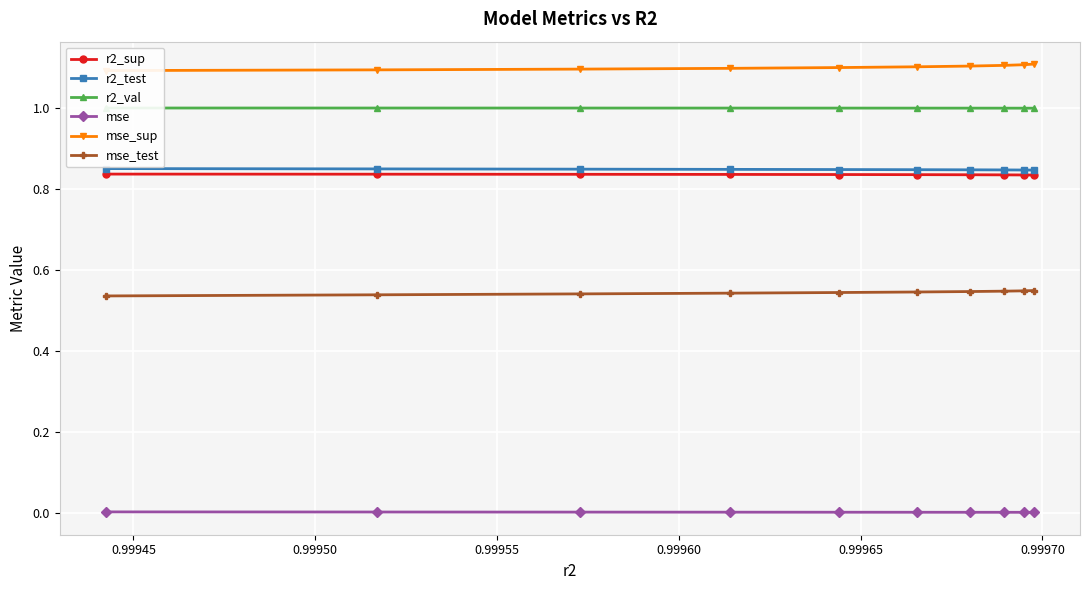

True or false: mse and r2_sup cross at least once.

False